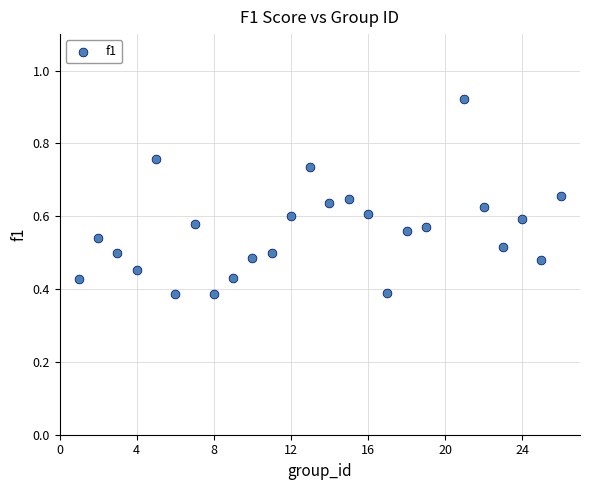

What is the range of X values (max minus min)?

25.0